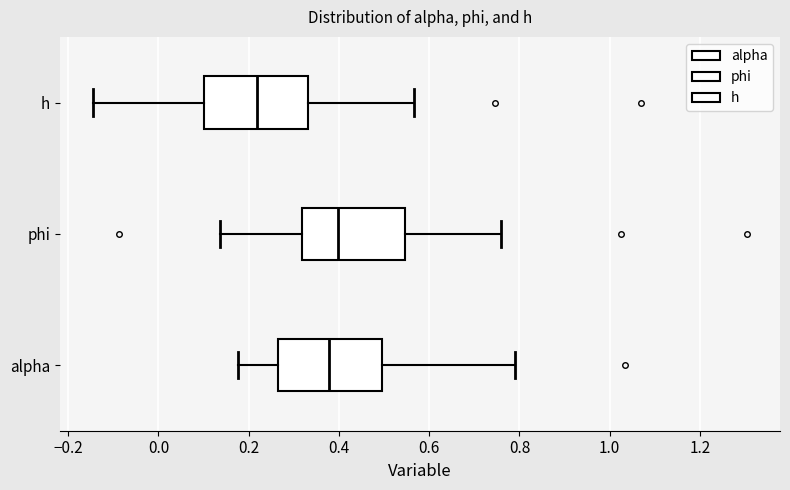

Reading bottom to top, transcribe this box plot: for each box, give where its median line is, the range the box spans, and where its two whiskers end, as read against the x-axis. The values are not printed on the chart, so give them approximately, as read against the axis.

alpha: median 0.38, box 0.26 to 0.50, whiskers 0.18 to 0.80
phi: median 0.40, box 0.32 to 0.54, whiskers 0.14 to 0.76
h: median 0.22, box 0.10 to 0.34, whiskers -0.14 to 0.56